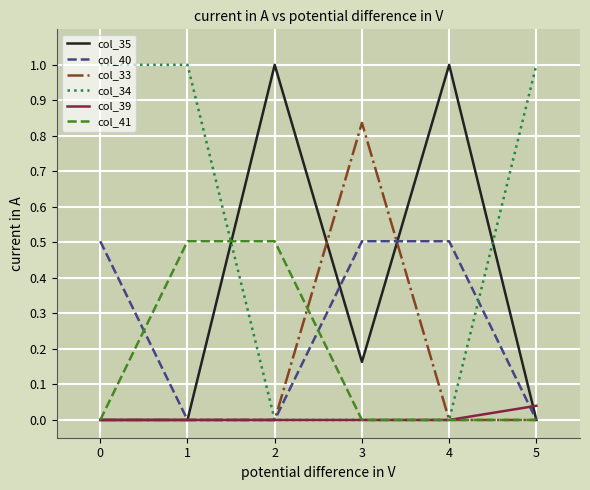

What is the spread (max minus min) of values at 4?

1.0